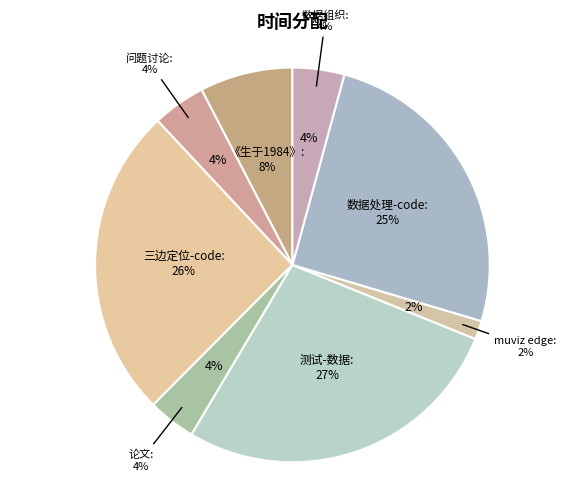

Which has a higher value, 测试-数据 or 论文?

测试-数据